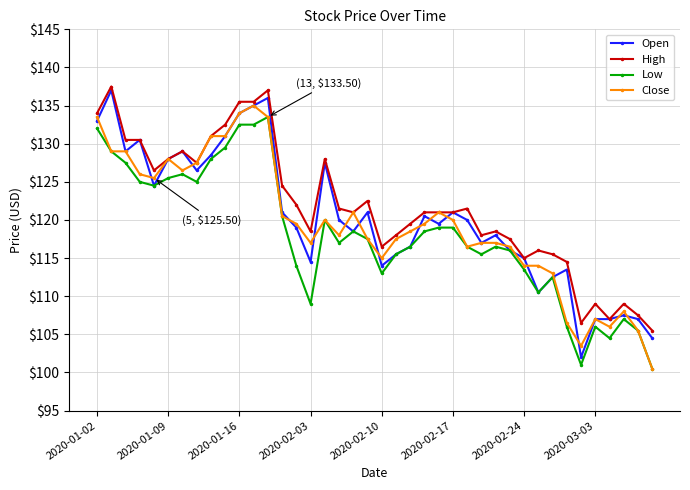

What is the value of the Low point at the 39th from the left?

105.5